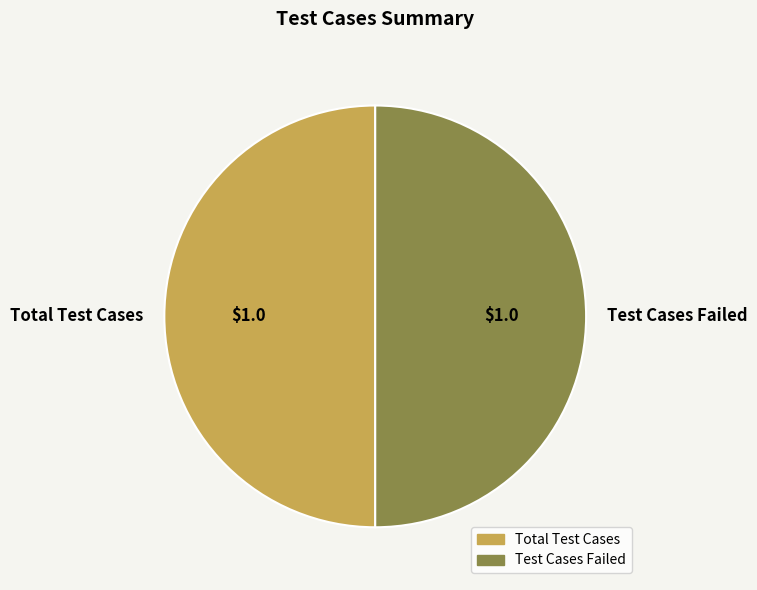

The Test Cases Failed slice represents 50% of the pie. True or false?

True